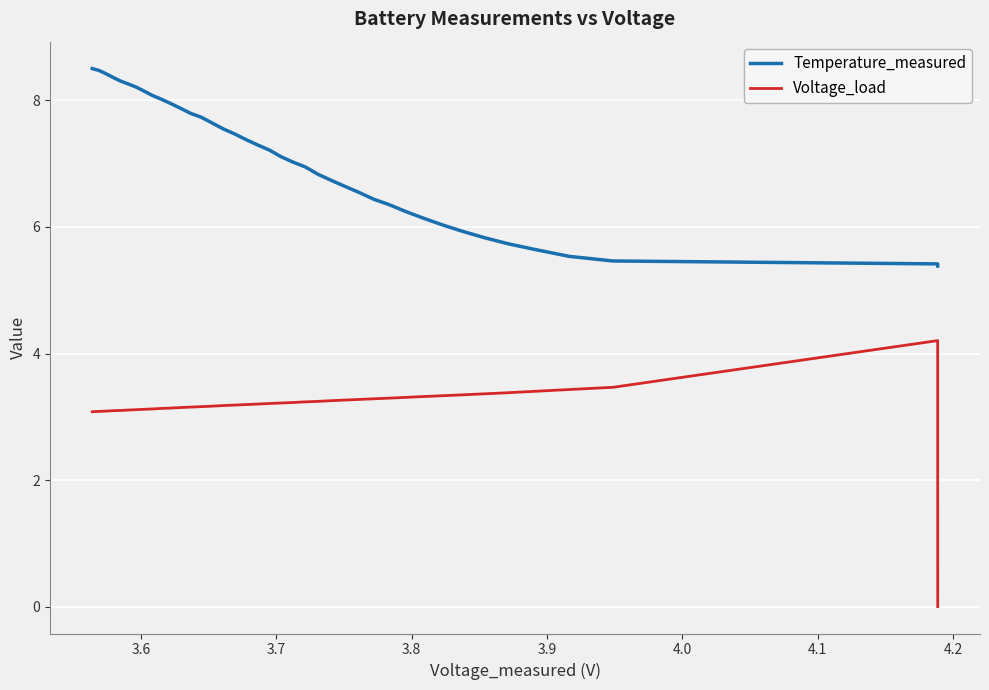

True or false: Temperature_measured and Voltage_load cross at least once.

False